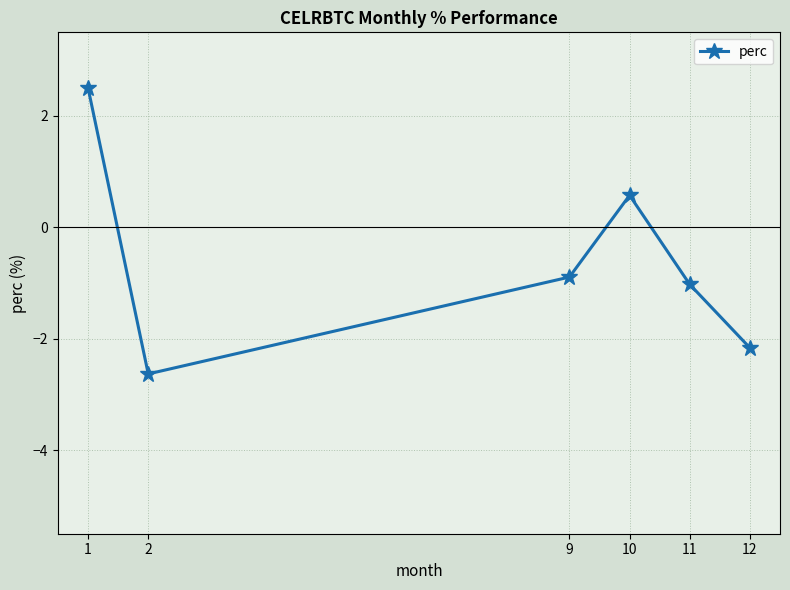

What is the average value?

-0.6